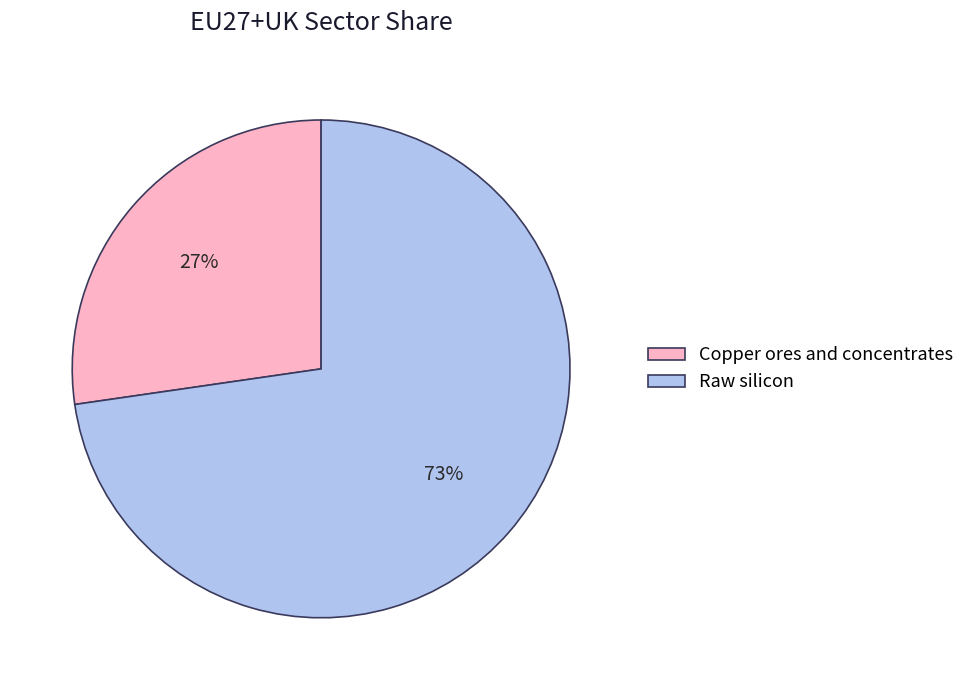

Is it true that Copper ores and concentrates is 27% of the pie?

True